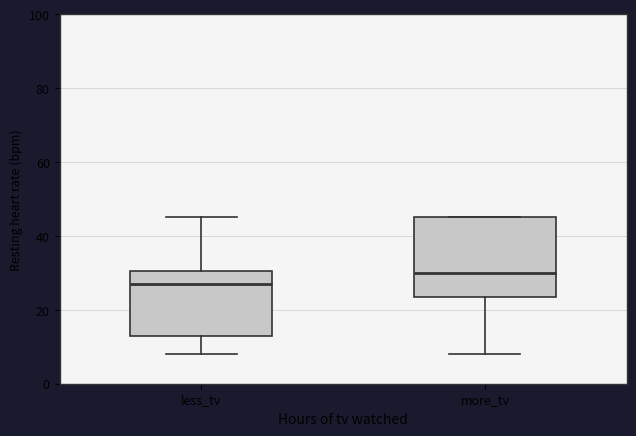

Reading left to right, read every box against the y-axis: the position of its median line, the range the box covers, and the ends of its whiskers. The values are not printed on the chart, so give them approximately, as read against the axis.

less_tv: median 28, box 14 to 30, whiskers 8 to 46
more_tv: median 30, box 24 to 46, whiskers 8 to 46